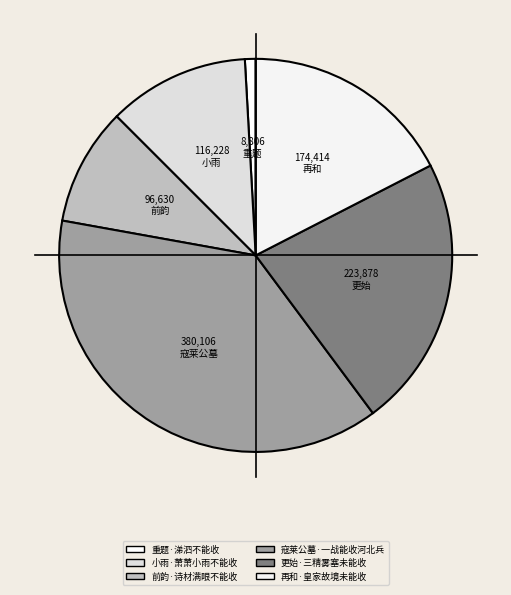

How many slices are in this pie chart?

6